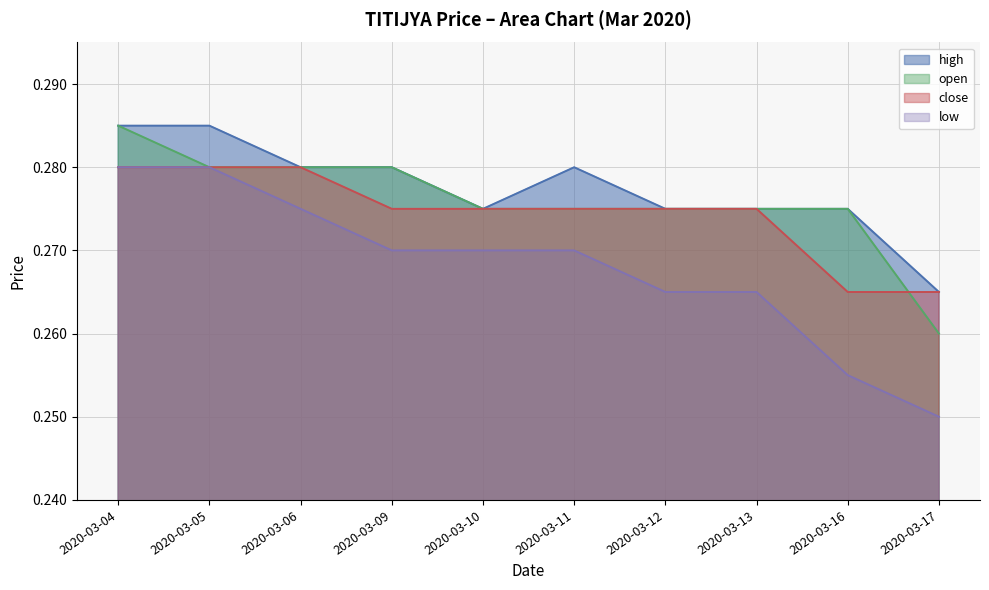

Rank the series at 2020-03-06 from lowest to highest value.

low, high, open, close